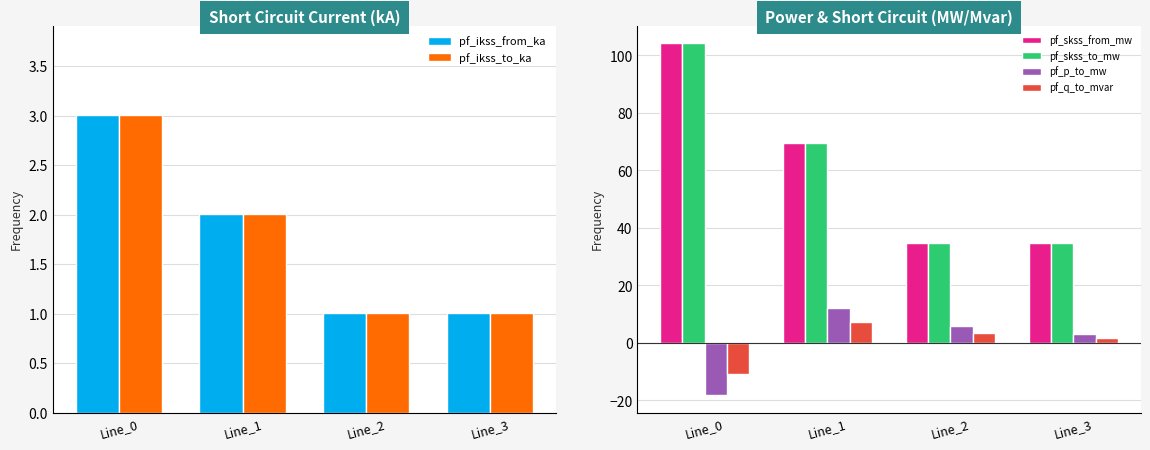

Is it true that pf_ikss_from_ka equals 2.0 at Line_1?

True